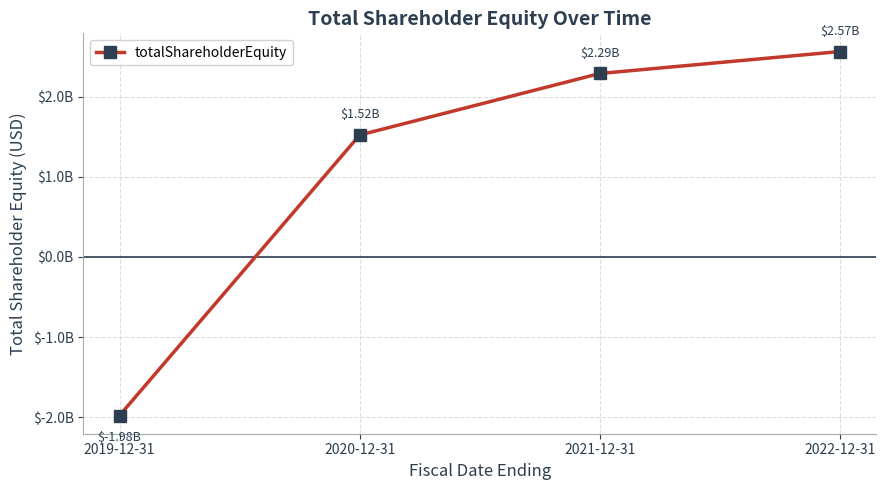

Reading left to right, extract all data points from this chart.

2019-12-31=-1980642000	2020-12-31=1522550000	2021-12-31=2291030000	2022-12-31=2565326000